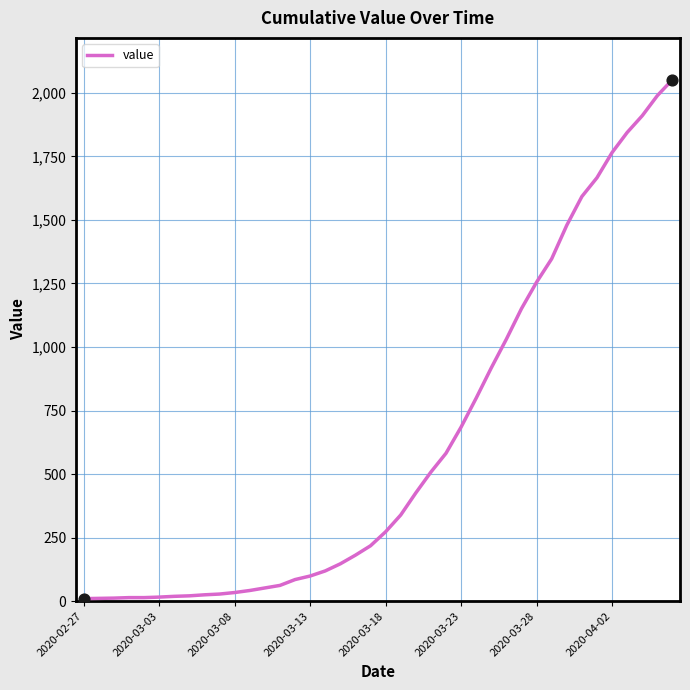

What is the difference between the maximum and minimum values?

2042